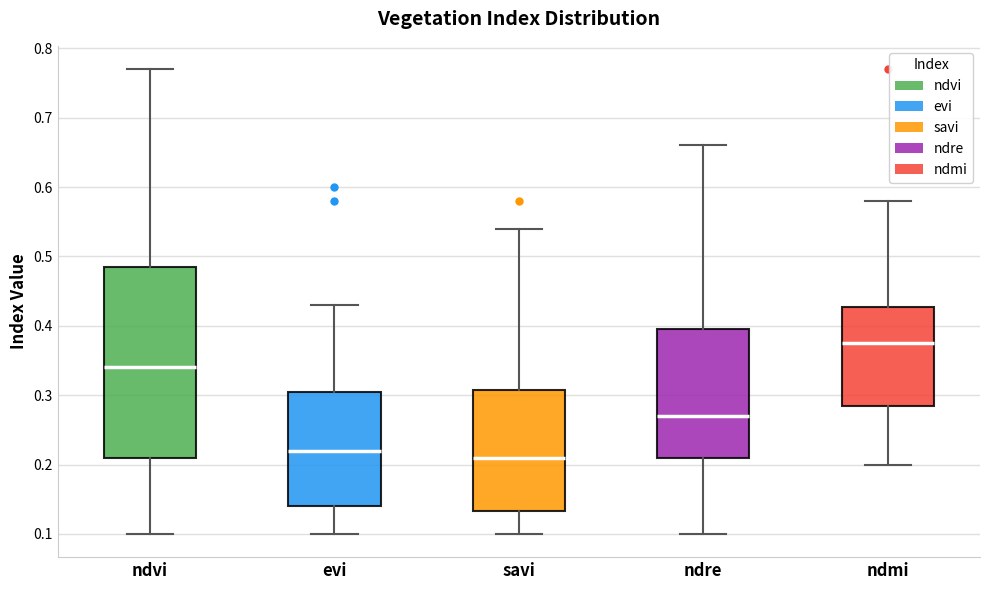

Which box is the tallest, from its lower edge to its upper edge?

ndvi